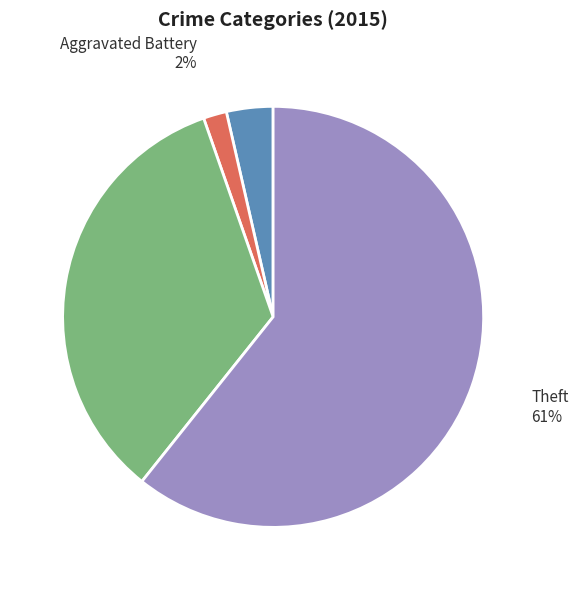

Is the sum of Aggravated Battery and Theft greater than half?

Yes